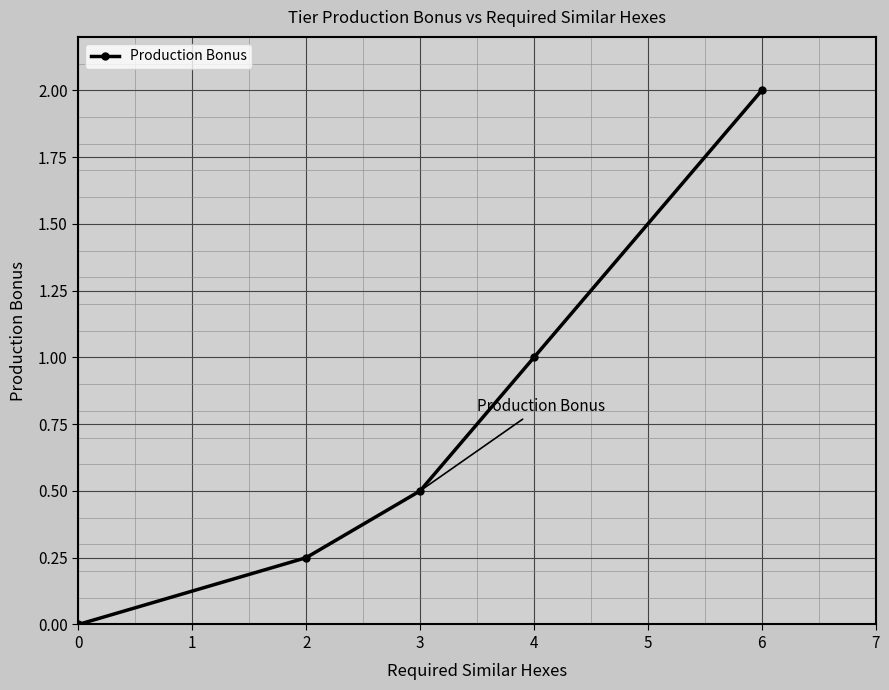

Rank the categories by value from highest to lowest.

6, 4, 3, 2, 0